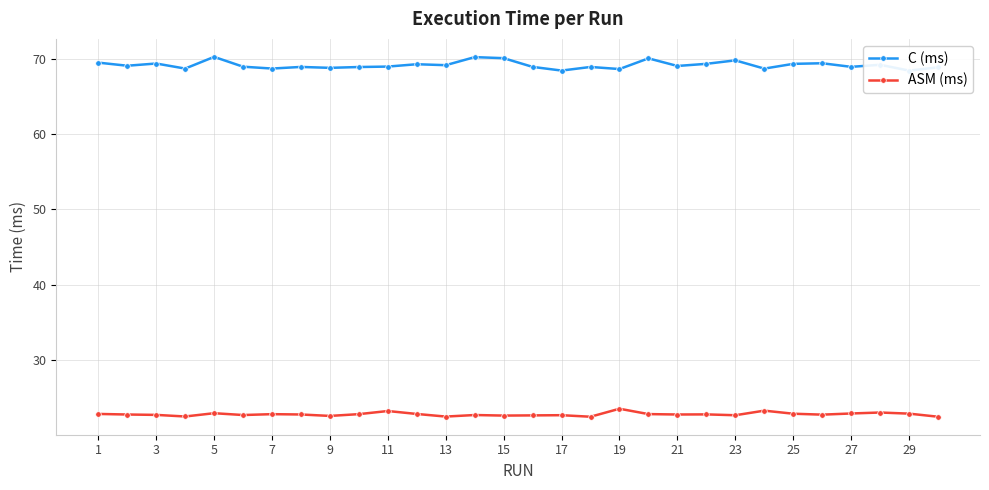

What is the minimum value for ASM (ms)?

22.5